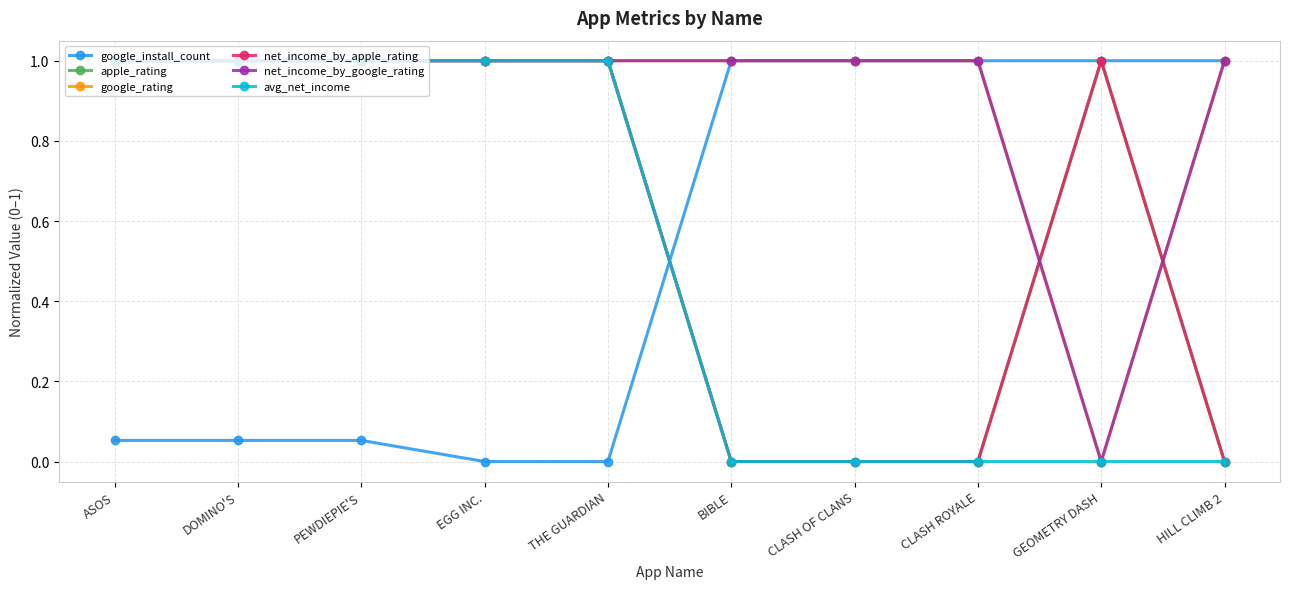

What is the highest value of the google_rating series?

1.0